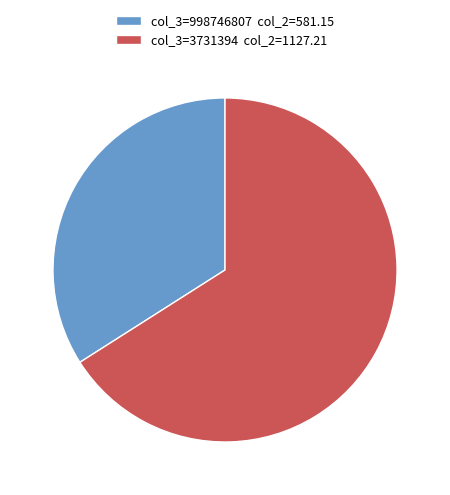

Which slice represents more than half of the pie?

col_3=3731394 col_2=1127.21